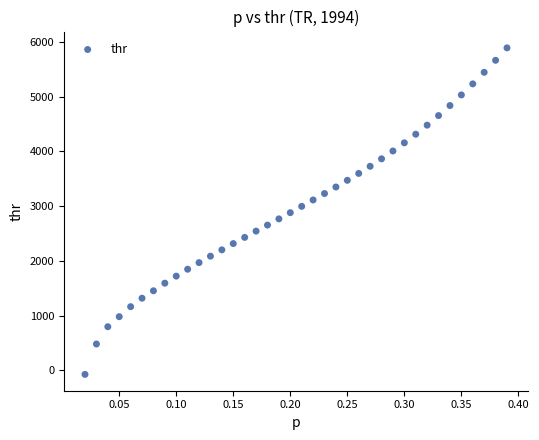

What is the range of Y values (max minus min)?

5964.3